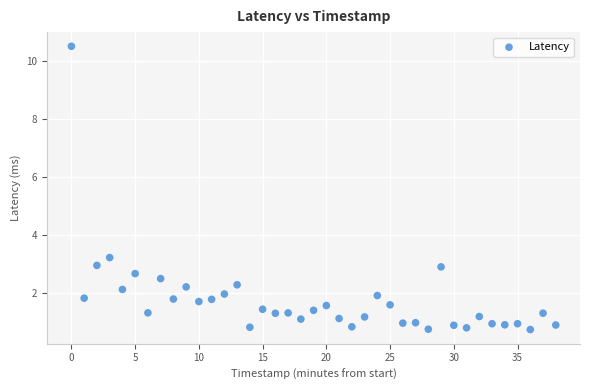

What is the range of Y values (max minus min)?

9.8